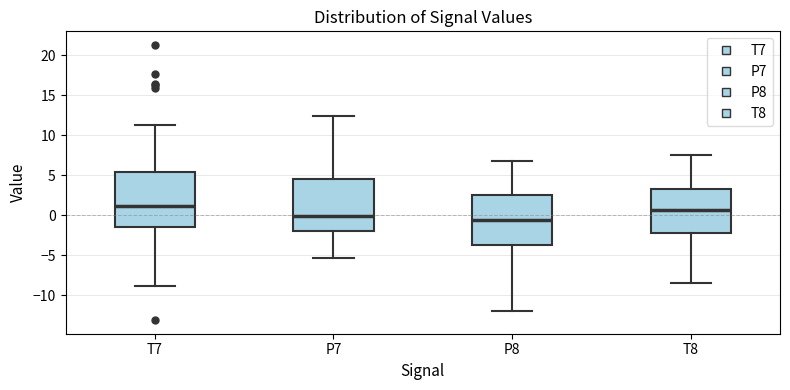

Reading left to right, read every box against the y-axis: the position of its median line, the range the box covers, and the ends of its whiskers. The values are not printed on the chart, so give them approximately, as read against the axis.

T7: median 1.0, box -1.5 to 5.5, whiskers -9.0 to 11.0
P7: median 0.0, box -2.0 to 4.5, whiskers -5.5 to 12.5
P8: median -0.5, box -3.5 to 2.5, whiskers -12.0 to 7.0
T8: median 0.5, box -2.5 to 3.5, whiskers -8.5 to 7.5